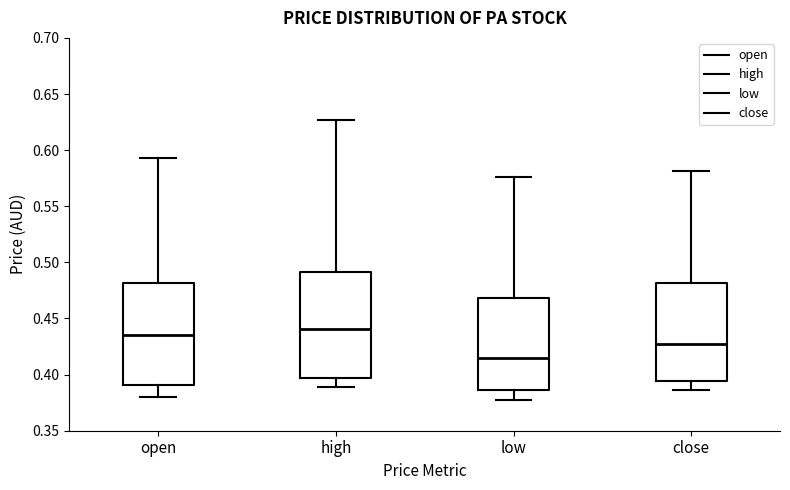

Which box's median line is the lowest?

low